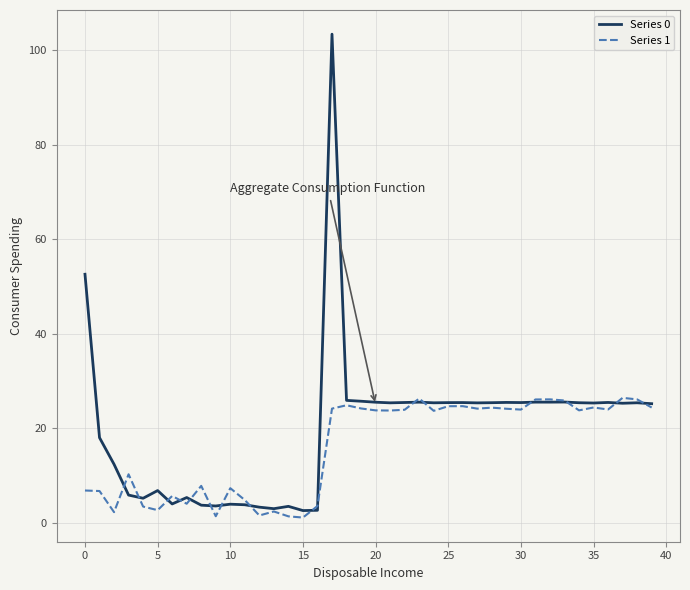

What is the highest value of the Series 1 series?

26.5